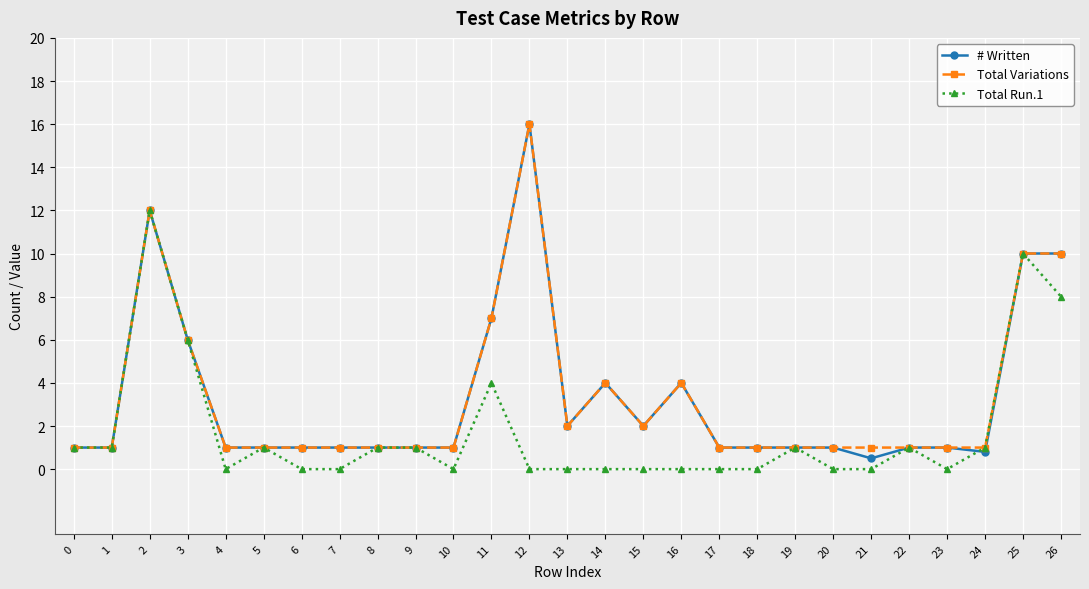

How many lines are shown in the chart?

3